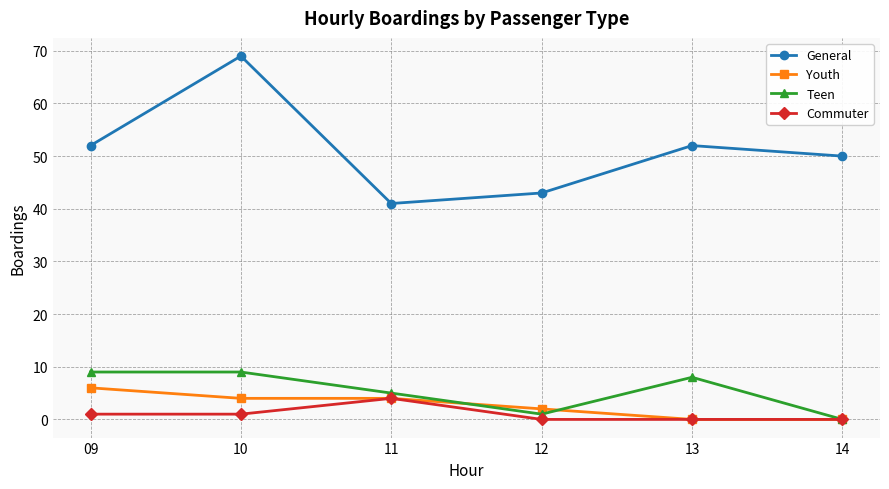

At which category does General reach its first local valley?

11